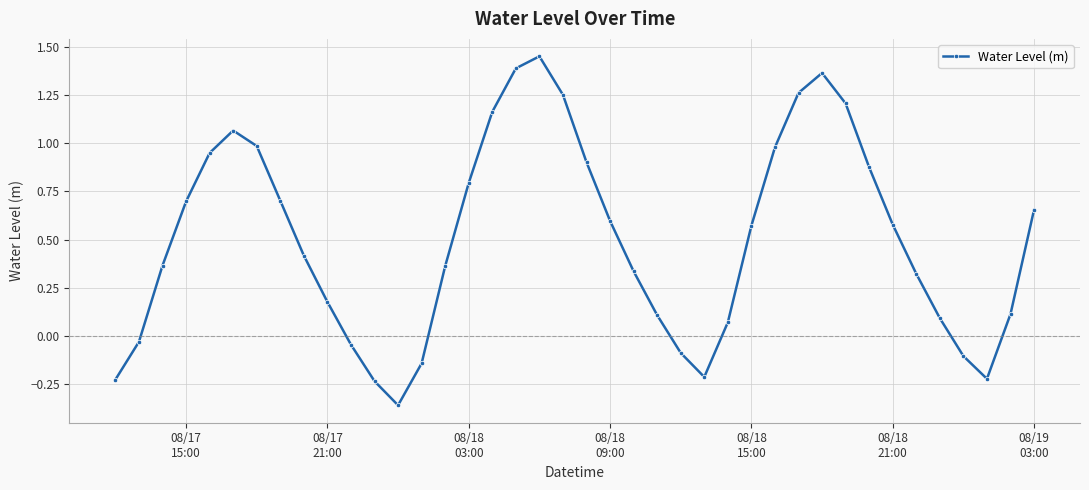

What is the difference between the second highest and second lowest values?

1.6